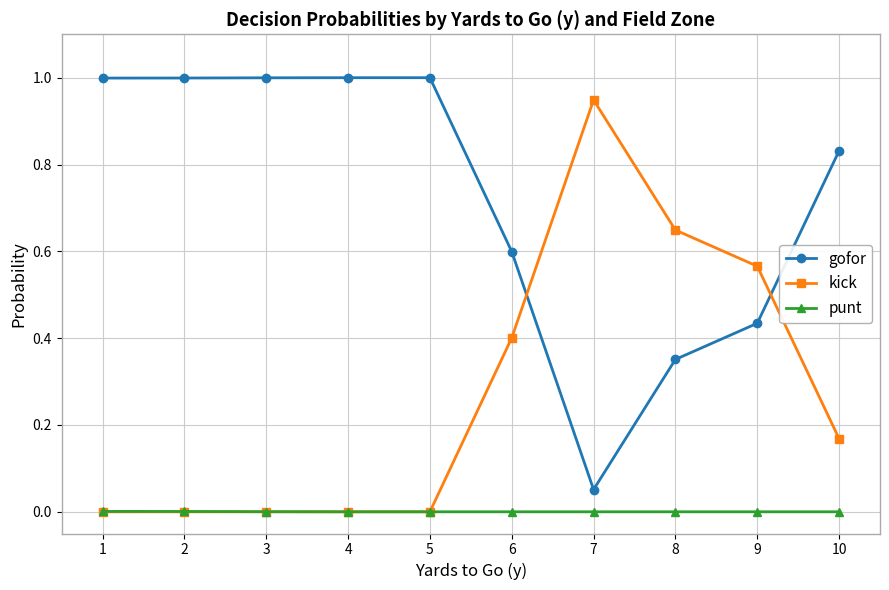

How many lines are shown in the chart?

3